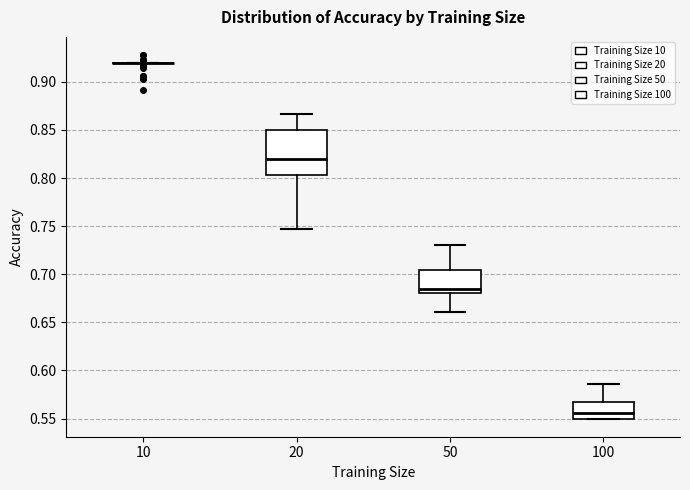

Reading left to right, read every box against the y-axis: the position of its median line, the range the box covers, and the ends of its whiskers. The values are not printed on the chart, so give them approximately, as read against the axis.

10: box collapsed to a line at 0.920, whiskers 0.920 to 0.920
20: median 0.820, box 0.805 to 0.850, whiskers 0.745 to 0.865
50: median 0.685, box 0.680 to 0.705, whiskers 0.660 to 0.730
100: median 0.555, box 0.550 to 0.565, whiskers 0.550 to 0.585